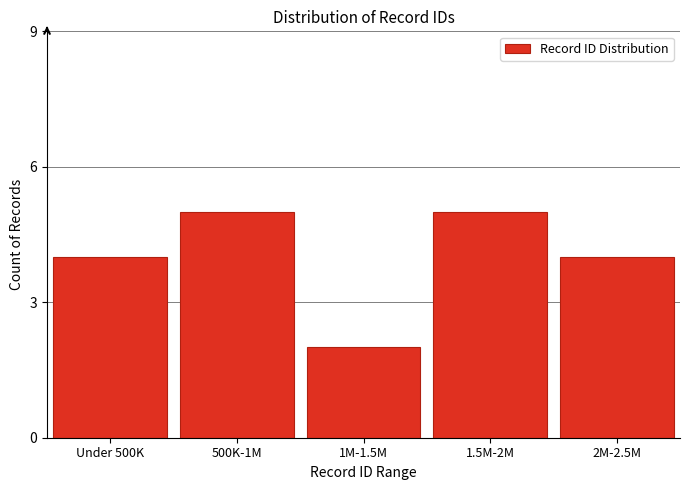

Reading left to right, what are all the values shown in this chart?

Under 500K=4	500K-1M=5	1M-1.5M=2	1.5M-2M=5	2M-2.5M=4